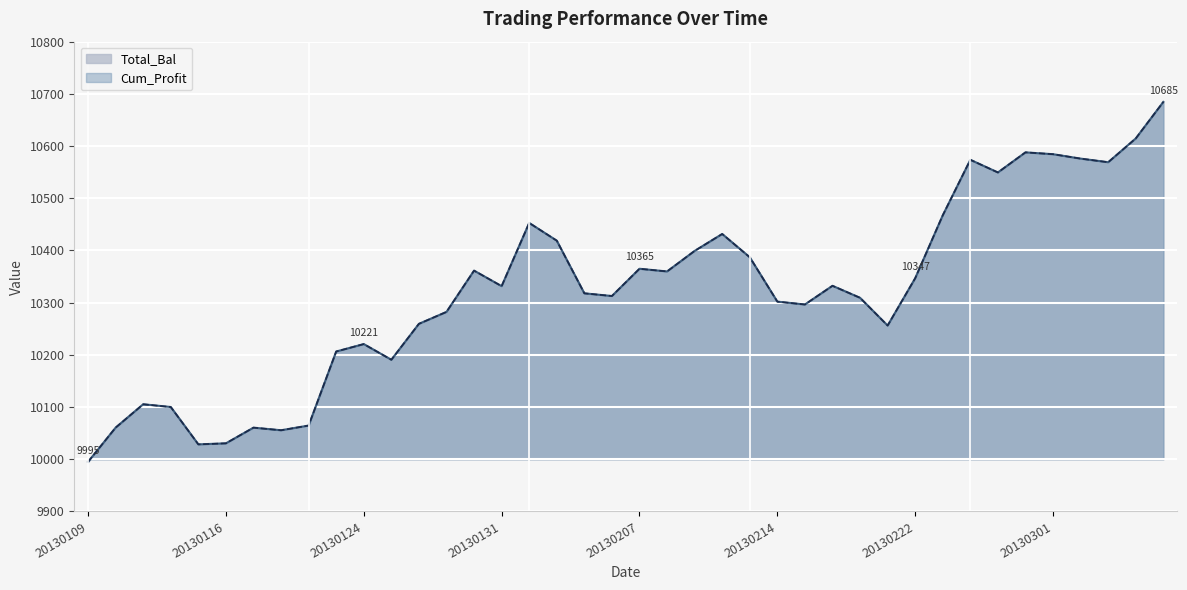

How many values in the Total_Bal series exceed 10331?

20